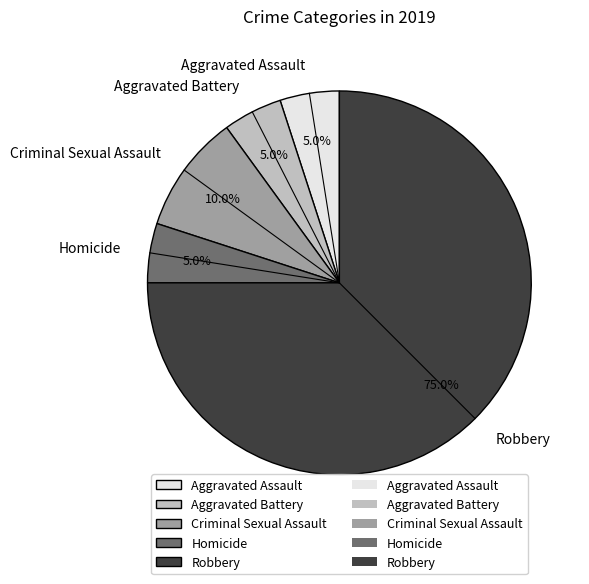

What is the ratio of the value at Homicide to the value at Aggravated Battery?

1.0